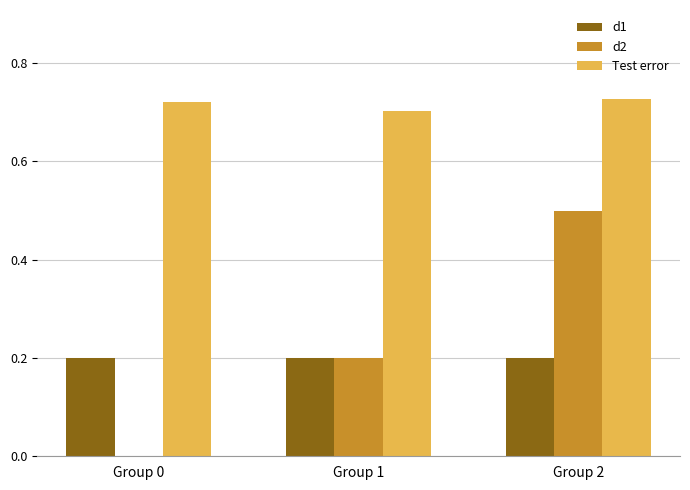

At which category is the sum across all series the highest?

Group 2